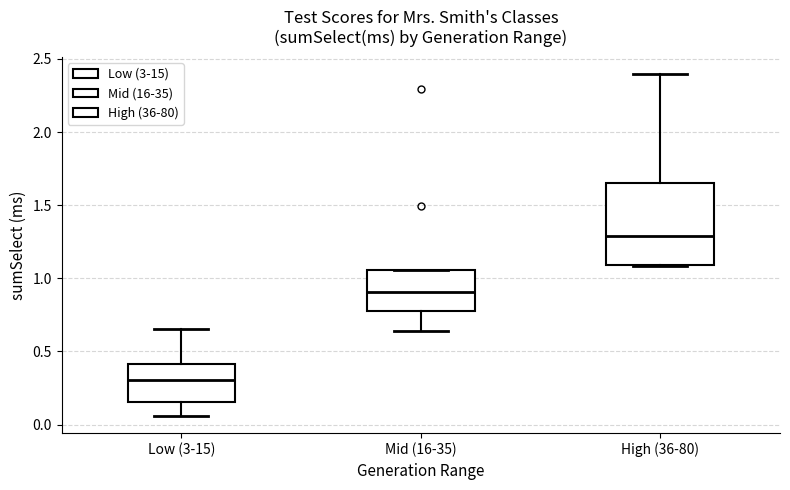

Which box's median line is the highest?

High (36-80)